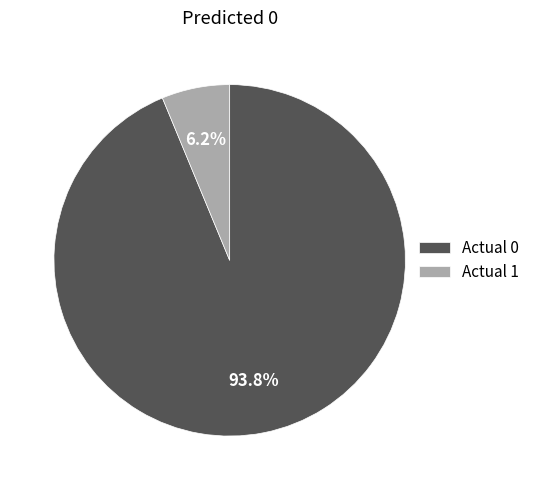

How many segments does this pie chart have?

2